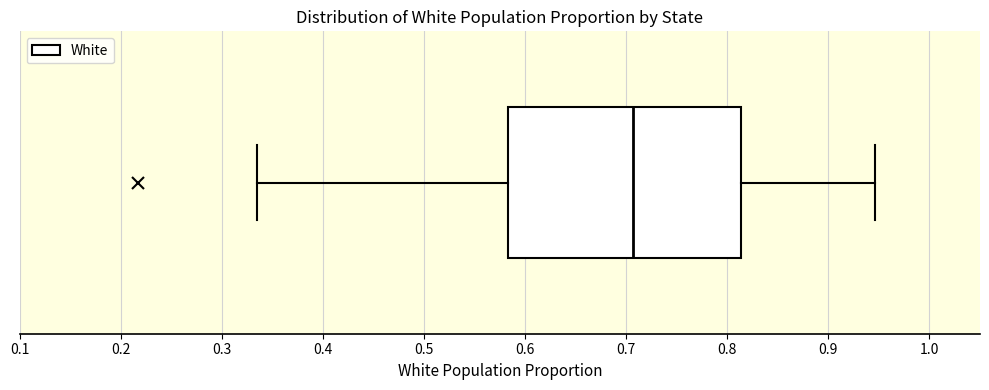

Where does the right whisker of the box end on the x-axis? The values are not printed on the chart, so give them approximately, as read against the axis.

0.95